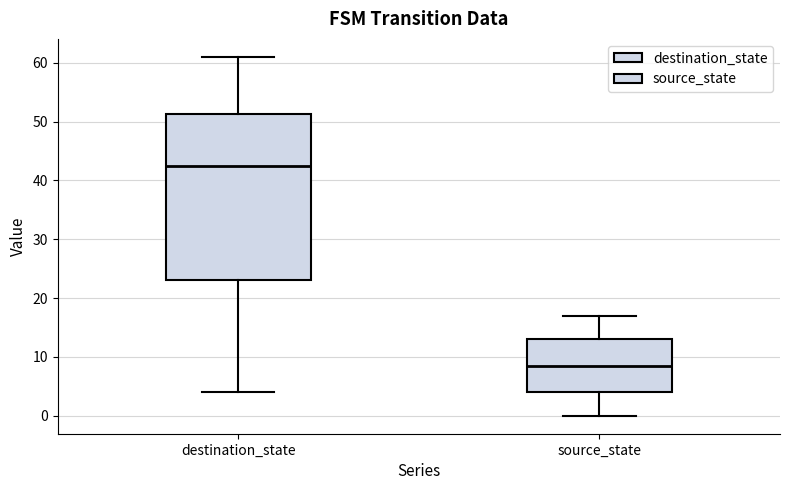

Which box's median line is the lowest?

source_state